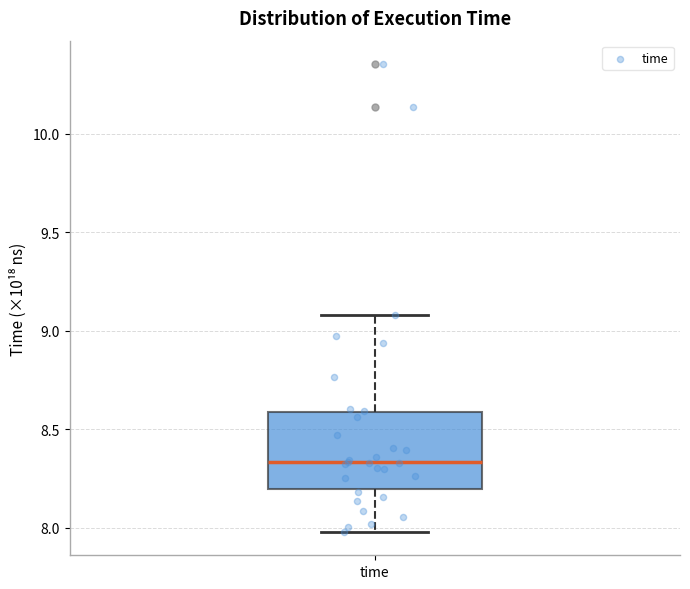

Read this box plot against the y-axis: the position of the median line, the range covered by the box, and the ends of both whiskers. The values are not printed on the chart, so give them approximately, as read against the axis.

median 8.35, box 8.20 to 8.60, whiskers 8.00 to 9.10